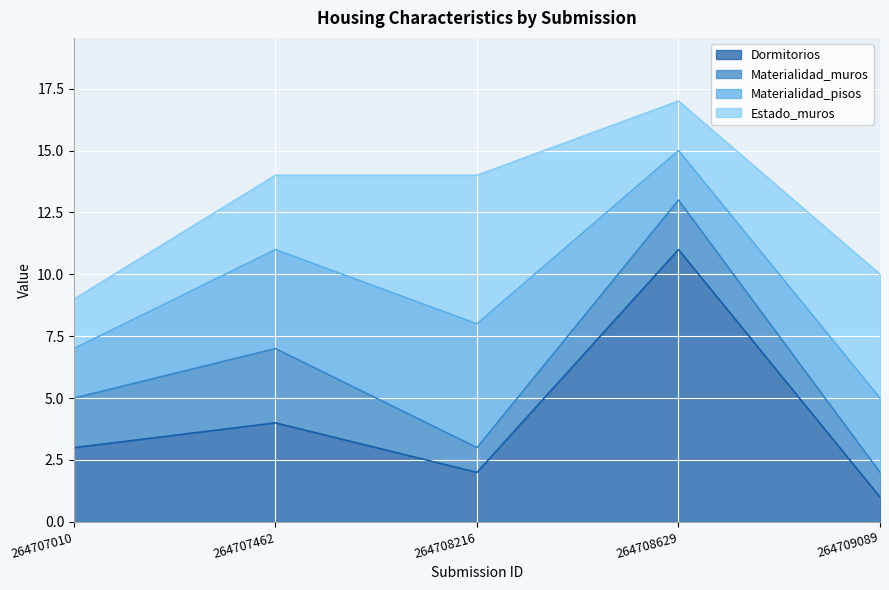

Reading left to right, transcribe all the data shown in this chart.

Dormitorios: 264707010=3	264707462=4	264708216=2	264708629=11	264709089=1
Materialidad_muros: 264707010=2	264707462=3	264708216=1	264708629=2	264709089=1
Materialidad_pisos: 264707010=2	264707462=4	264708216=5	264708629=2	264709089=3
Estado_muros: 264707010=2	264707462=3	264708216=6	264708629=2	264709089=5